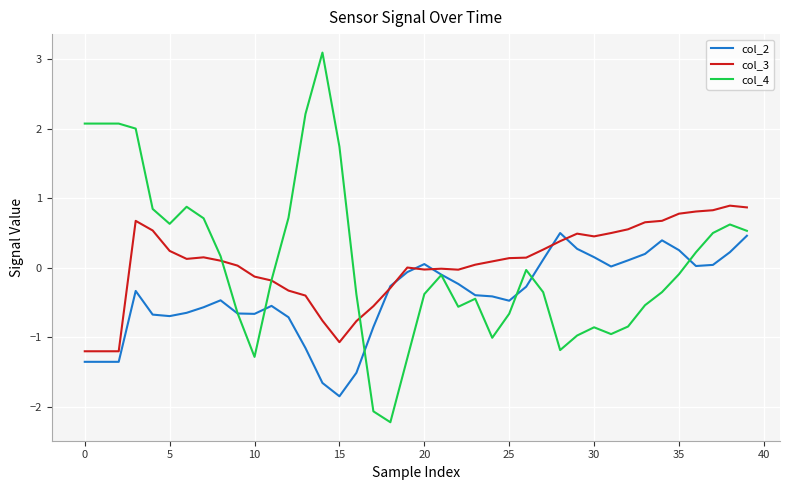

True or false: col_2 and col_3 cross at least once.

True